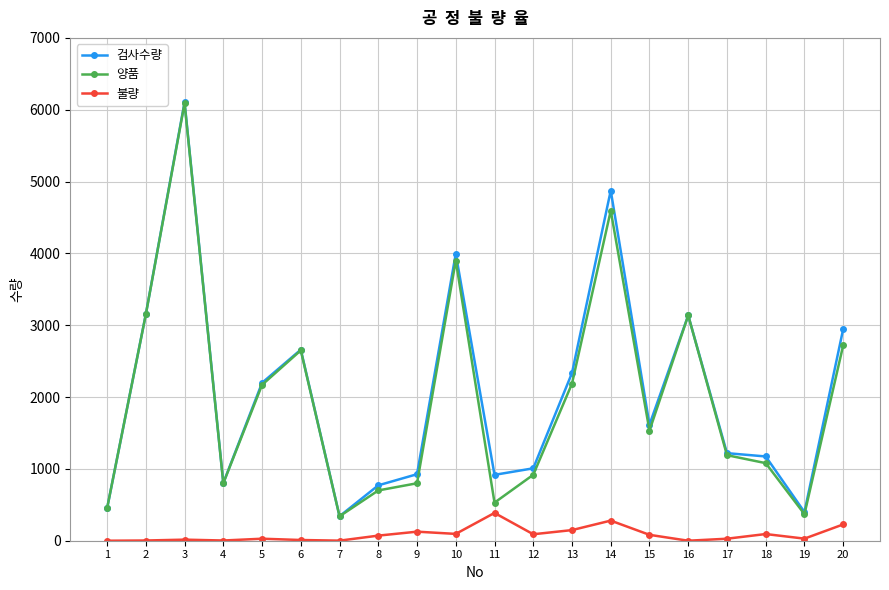

True or false: 불량 has more than 1 points higher than both neighbors.

True